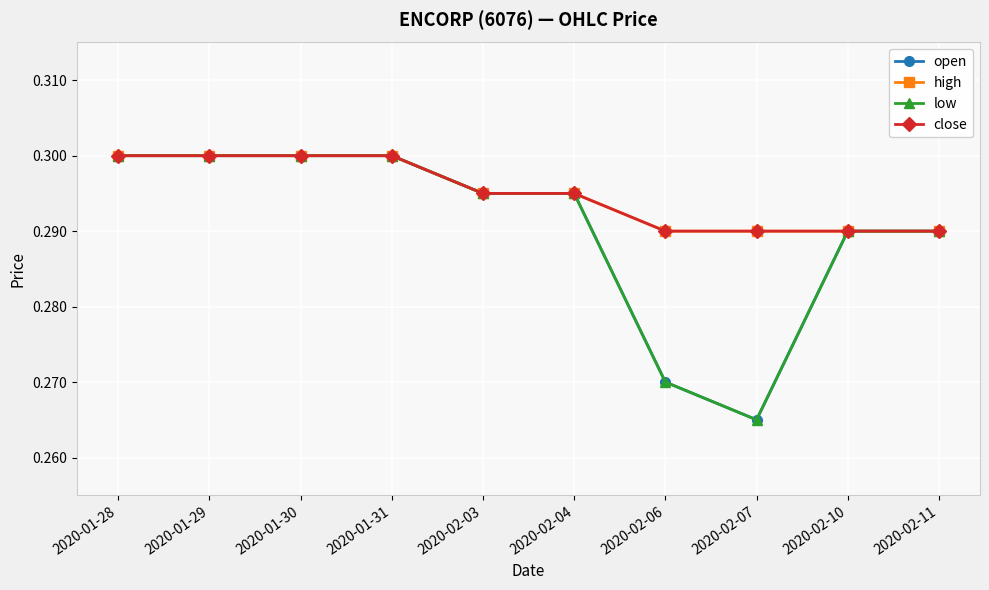

Does the chart have visible grid lines?

Yes